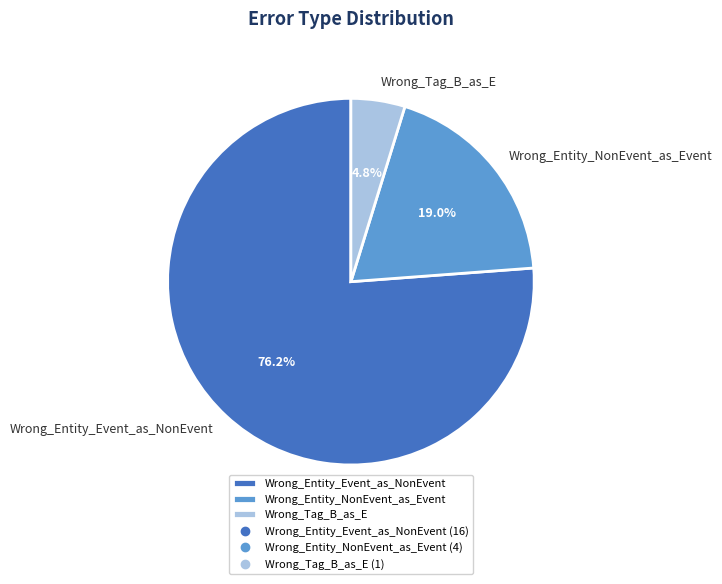

Approximately how many times larger is the value at Wrong_Entity_Event_as_NonEvent compared to Wrong_Entity_NonEvent_as_Event?

4.0